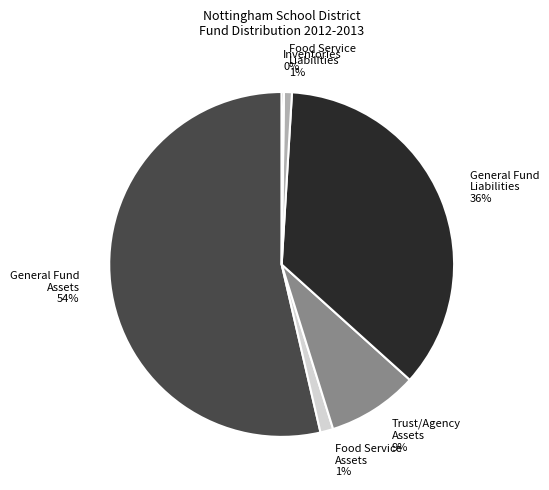

Which category accounts for the majority?

General Fund Assets